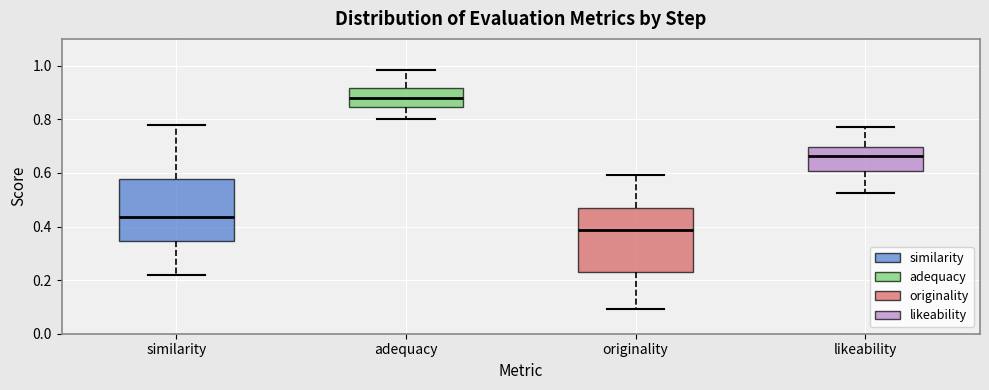

Reading left to right, transcribe this box plot: for each box, give where its median line is, the range the box spans, and where its two whiskers end, as read against the y-axis. The values are not printed on the chart, so give them approximately, as read against the axis.

similarity: median 0.44, box 0.34 to 0.58, whiskers 0.22 to 0.78
adequacy: median 0.88, box 0.84 to 0.92, whiskers 0.80 to 0.98
originality: median 0.38, box 0.24 to 0.46, whiskers 0.10 to 0.60
likeability: median 0.66, box 0.60 to 0.70, whiskers 0.52 to 0.78